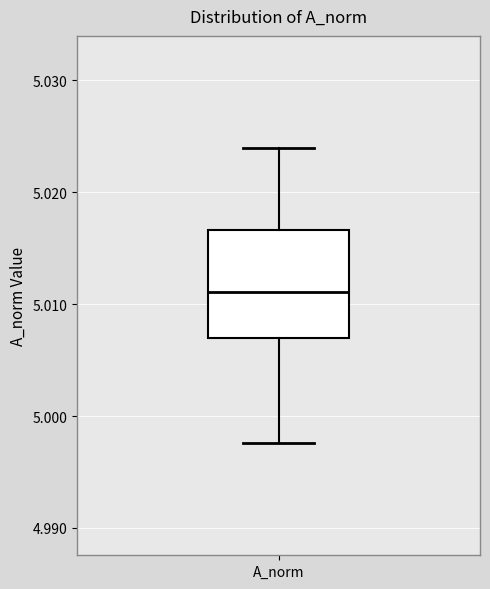

Transcribe this box plot: give where the median line is, the range the box spans, and where the two whiskers end, as read against the y-axis. The values are not printed on the chart, so give them approximately, as read against the axis.

median 5.011, box 5.007 to 5.017, whiskers 4.998 to 5.024